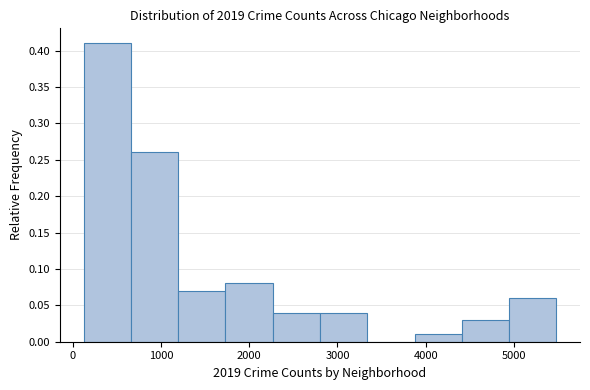

Reading left to right, transcribe this chart: for each bar, give the range it covers on the x-axis and its height. Neither the bar edges nor the heights are printed on the chart, so give them approximately, as read against the axes.

100 to 700: 0.41
700 to 1200: 0.26
1200 to 1700: 0.07
1700 to 2300: 0.08
2300 to 2800: 0.04
2800 to 3300: 0.04
3300 to 3900: 0
3900 to 4400: 0.01
4400 to 4900: 0.03
4900 to 5500: 0.06